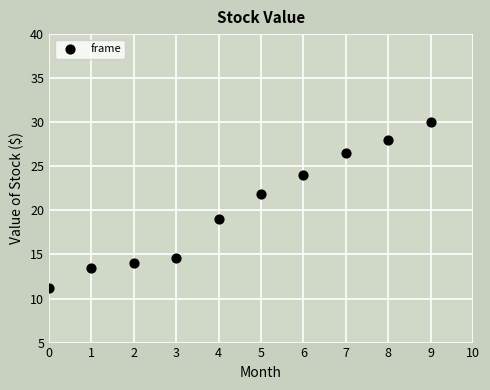

What is the range of Y values (max minus min)?

18.8